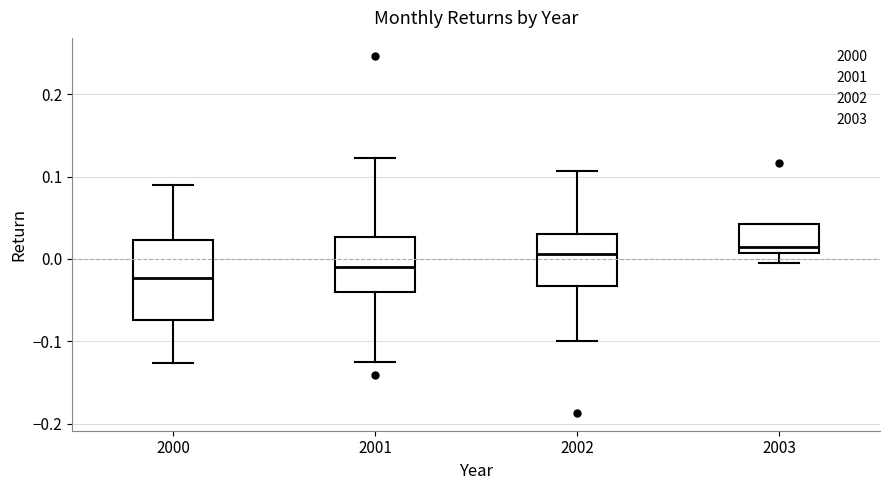

Where is the lower edge of the box at x = 2003 on the y-axis? The values are not printed on the chart, so give them approximately, as read against the axis.

0.01